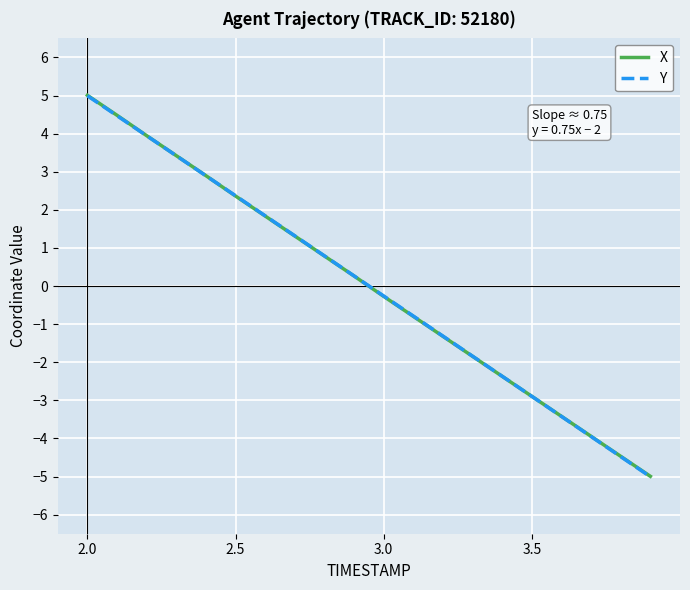

What is the smallest value displayed?

-5.0